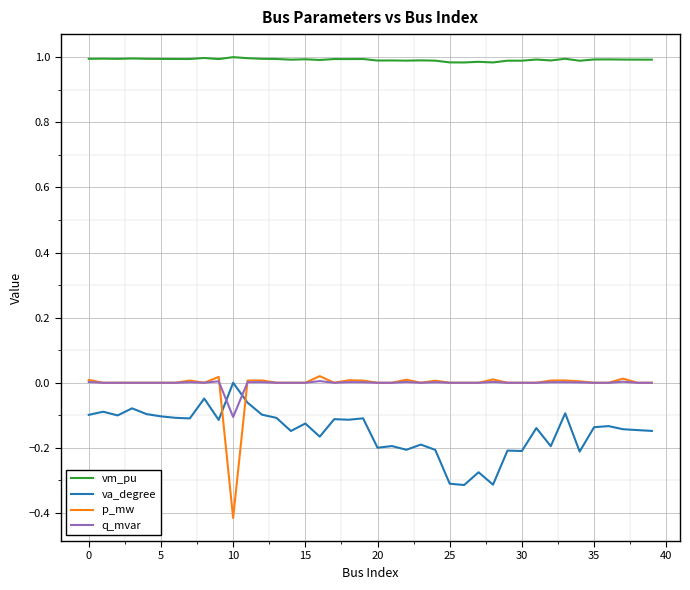

Which series has the largest range (max minus min)?

p_mw